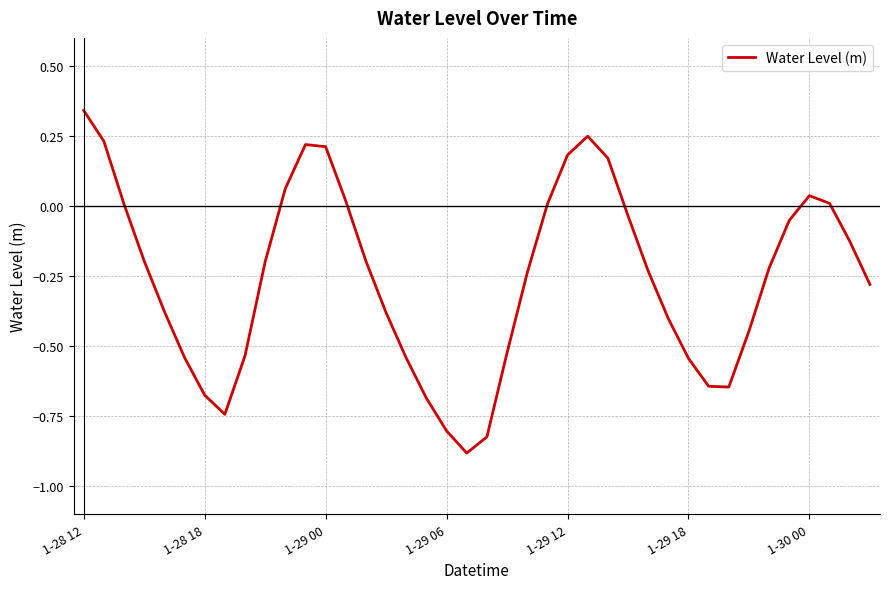

What is the difference between the maximum and minimum values?

1.2